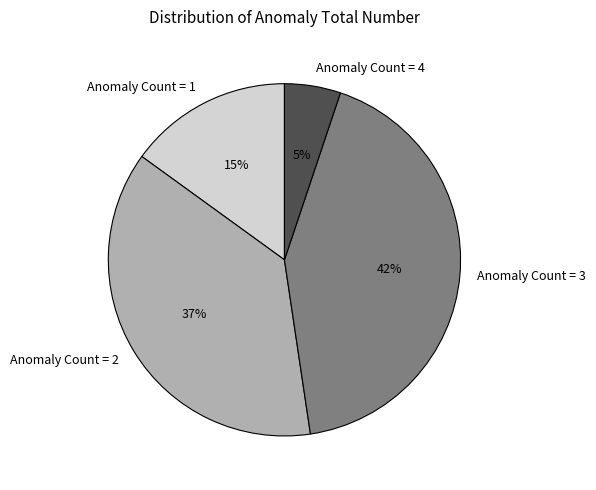

The Anomaly Count = 4 slice represents 5% of the pie. True or false?

True